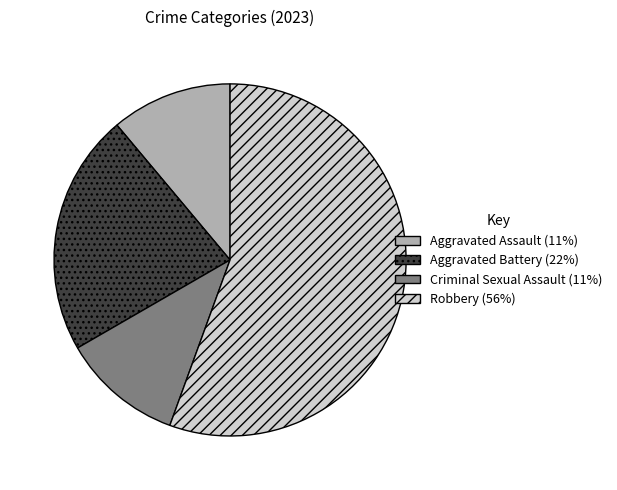

True or false: Criminal Sexual Assault accounts for 20% of the total.

False